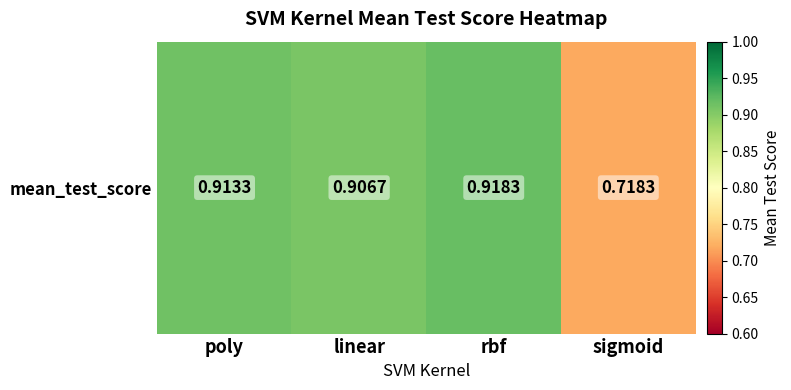

What is the sum of the values at poly and sigmoid?

1.6